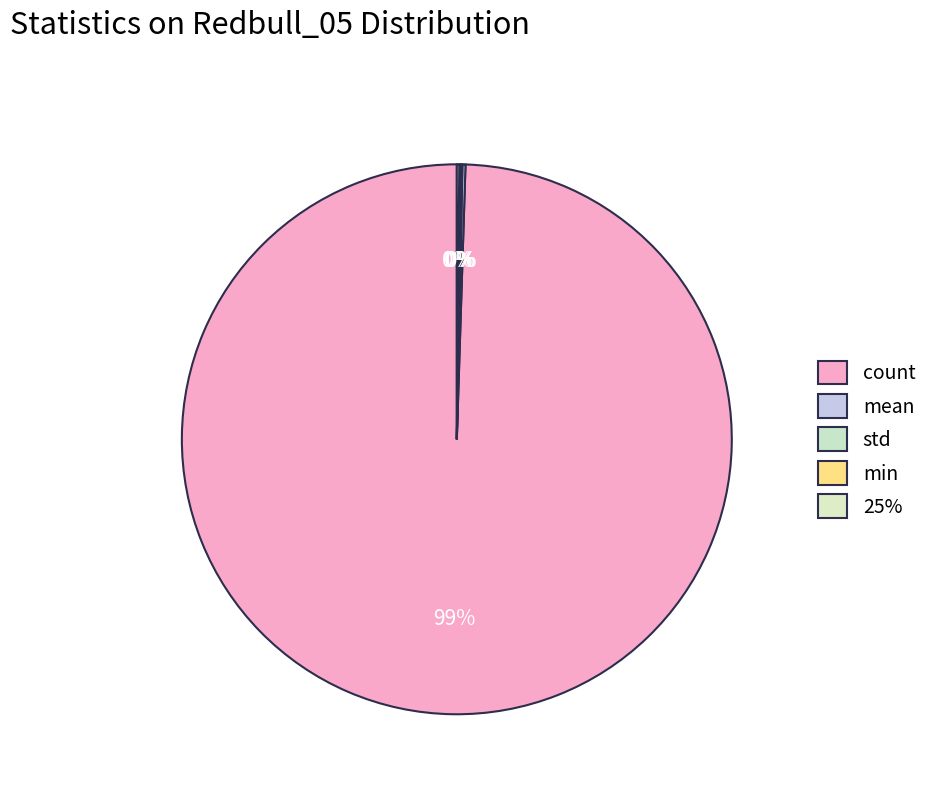

What is the smallest slice in the pie chart?

std